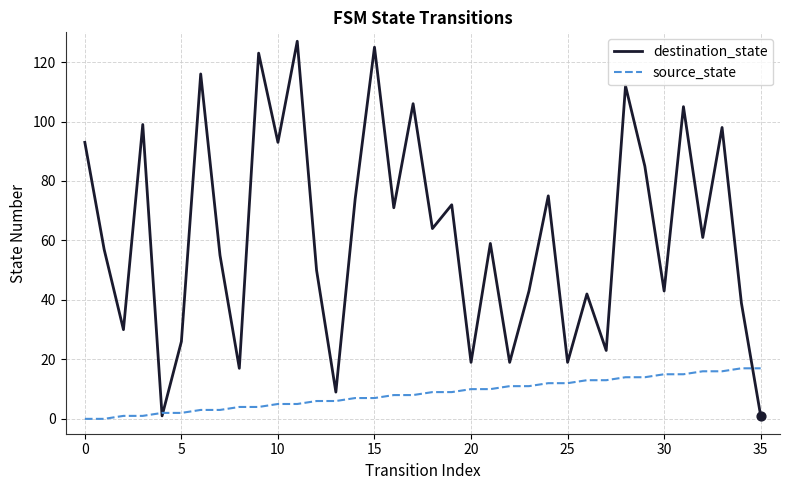

Which series has the largest range (max minus min)?

destination_state